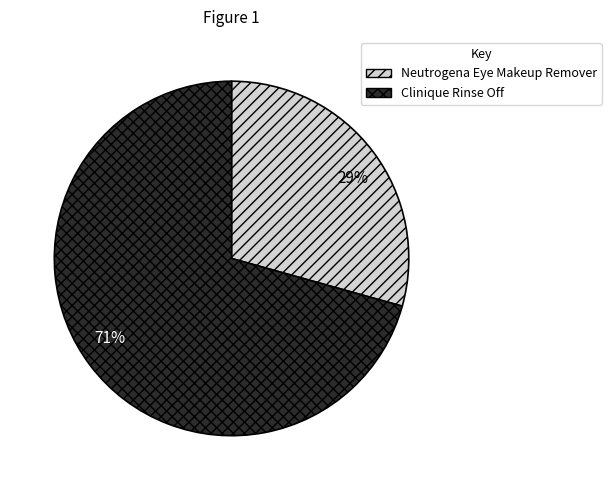

Do Clinique Rinse Off and Neutrogena Eye Makeup Remover together represent more than half of the pie?

Yes